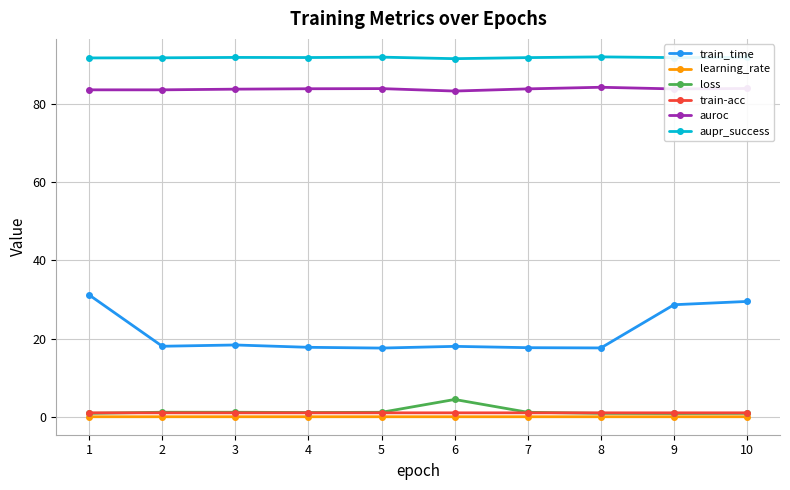

Is it true that aupr_success equals 48.7 at 3?

False